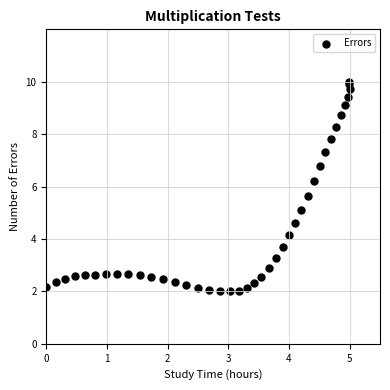

What Y value in the scatter plot is closest to 6?

6.2